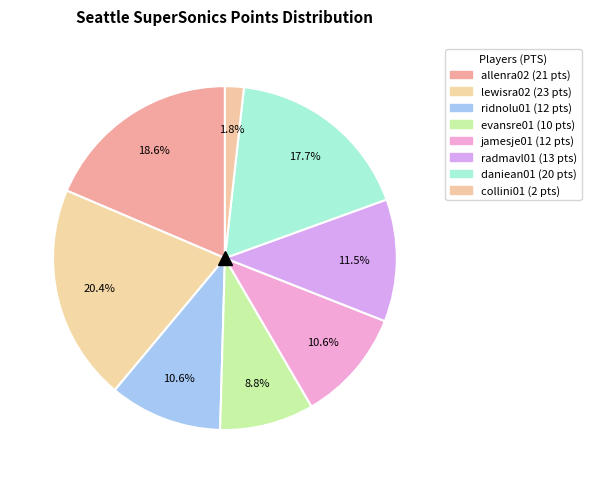

Does allenra02 represent more than half of the total?

No